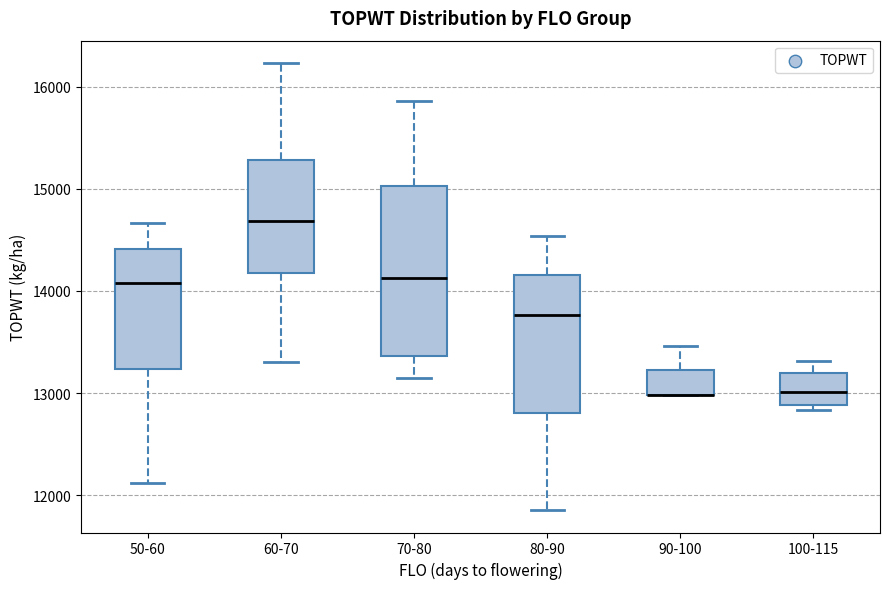

Reading left to right, read every box against the y-axis: the position of its median line, the range the box covers, and the ends of its whiskers. The values are not printed on the chart, so give them approximately, as read against the axis.

50-60: median 14100, box 13200 to 14400, whiskers 12100 to 14700
60-70: median 14700, box 14200 to 15300, whiskers 13300 to 16200
70-80: median 14100, box 13400 to 15000, whiskers 13100 to 15900
80-90: median 13800, box 12800 to 14200, whiskers 11900 to 14500
90-100: median 13000 (drawn on the box's lower edge), box 13000 to 13200, whiskers 13000 to 13500
100-115: median 13000, box 12900 to 13200, whiskers 12800 to 13300